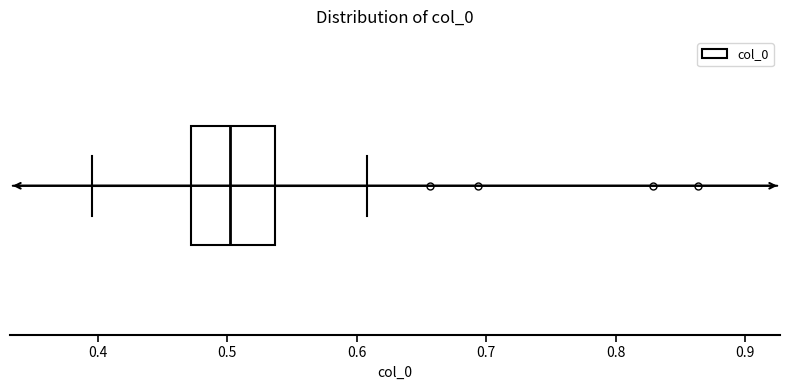

Where is the left edge of the box on the x-axis? The values are not printed on the chart, so give them approximately, as read against the axis.

0.47